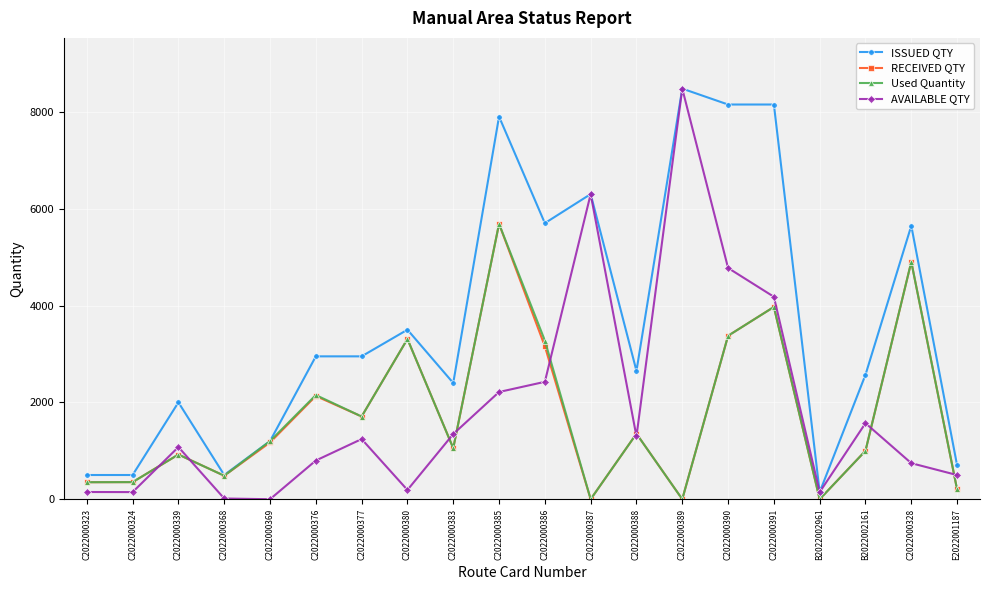

Which category has the highest value across all series?

C2022000389